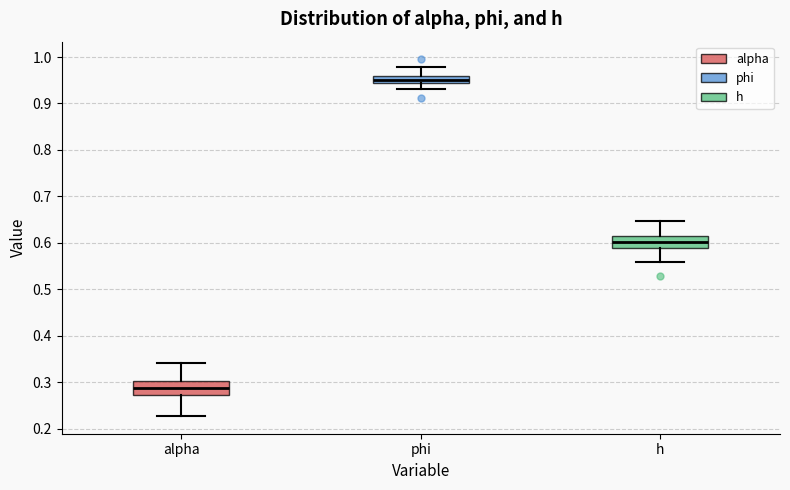

Reading left to right, transcribe this box plot: for each box, give where its median line is, the range the box spans, and where its two whiskers end, as read against the y-axis. The values are not printed on the chart, so give them approximately, as read against the axis.

alpha: median 0.29, box 0.27 to 0.30, whiskers 0.23 to 0.34
phi: median 0.95, box 0.94 to 0.96, whiskers 0.93 to 0.98
h: median 0.60, box 0.59 to 0.61, whiskers 0.56 to 0.65